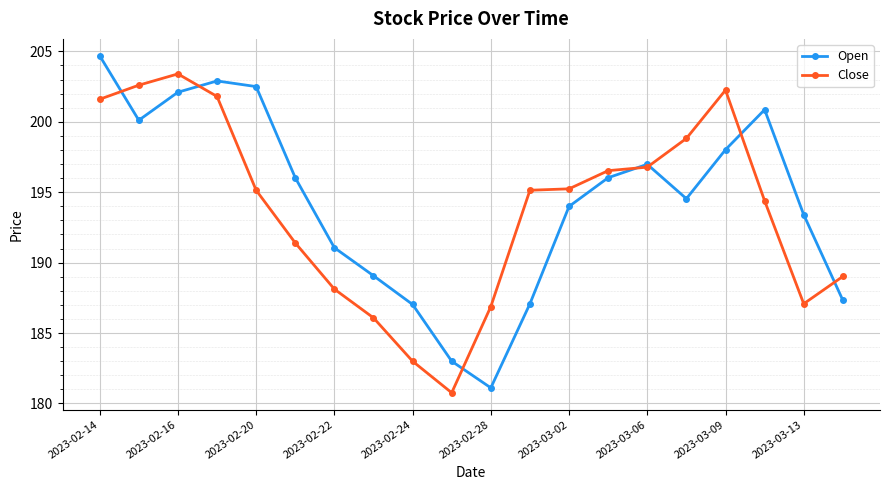

What is the value of the Open point at the 9th from the left?

187.0